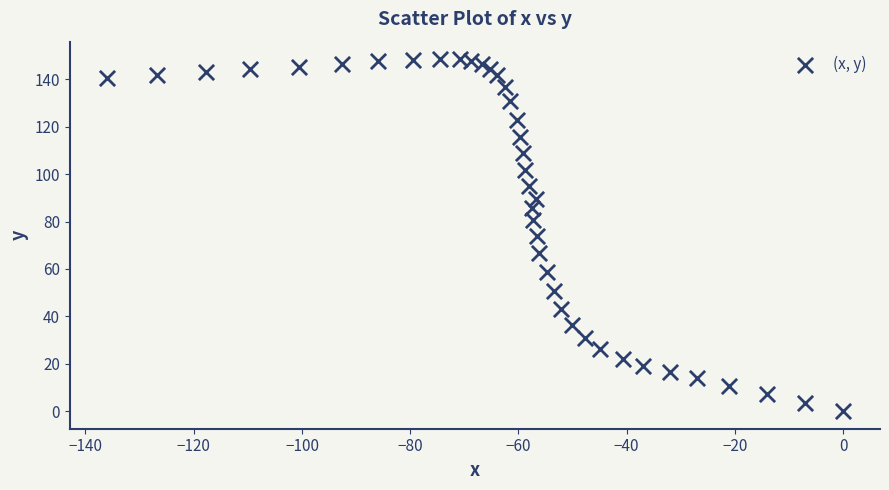

What is the range of X values (max minus min)?

136.1